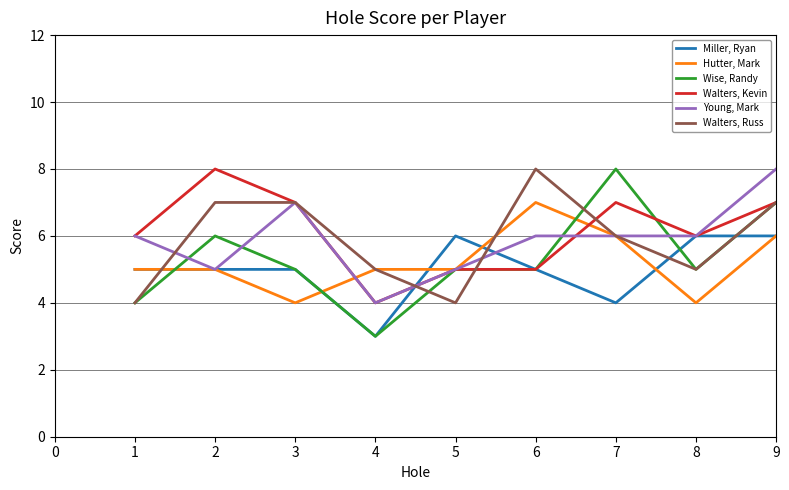

What is the highest value of the Walters, Russ series?

8